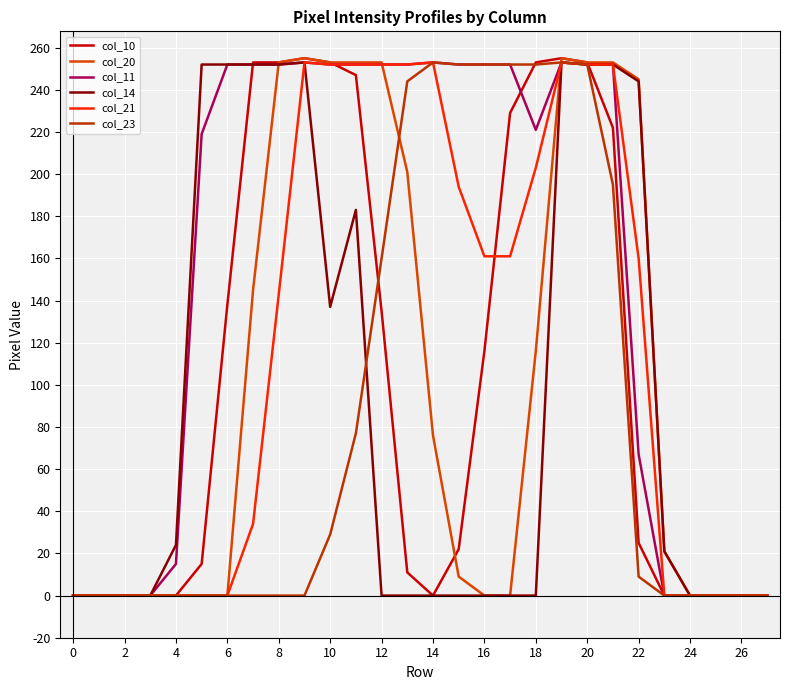

Which series has the largest range (max minus min)?

col_10